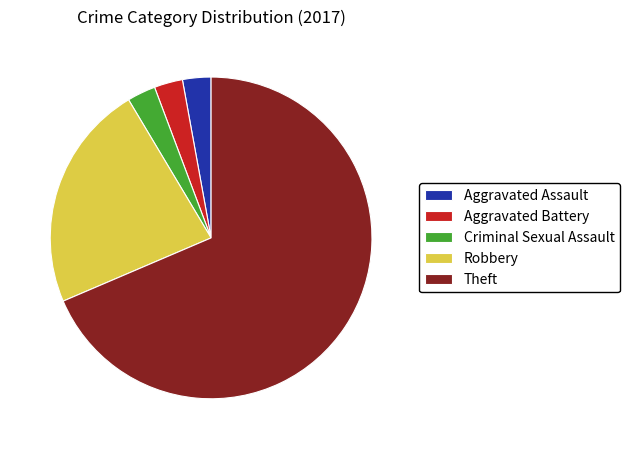

True or false: Theft accounts for 61% of the total.

False